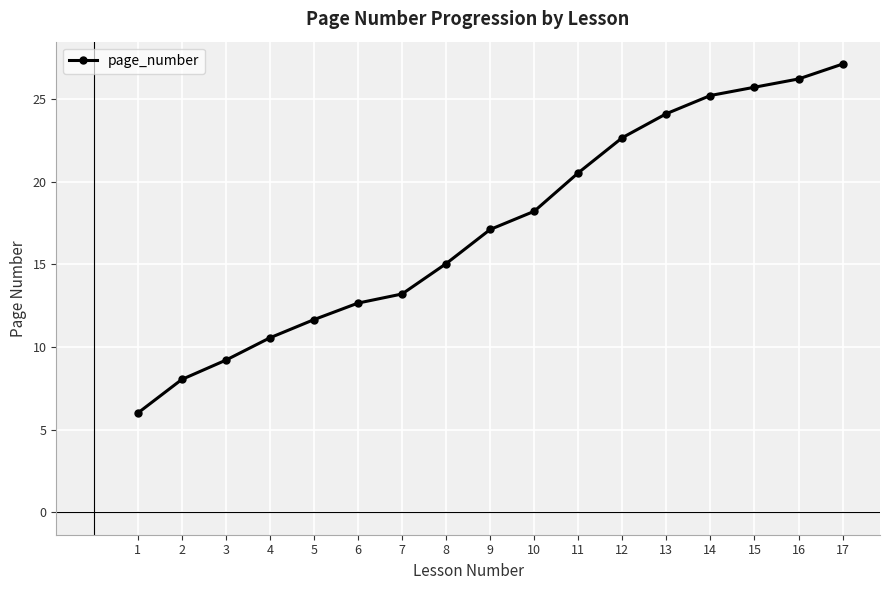

What is the average value?

17.2